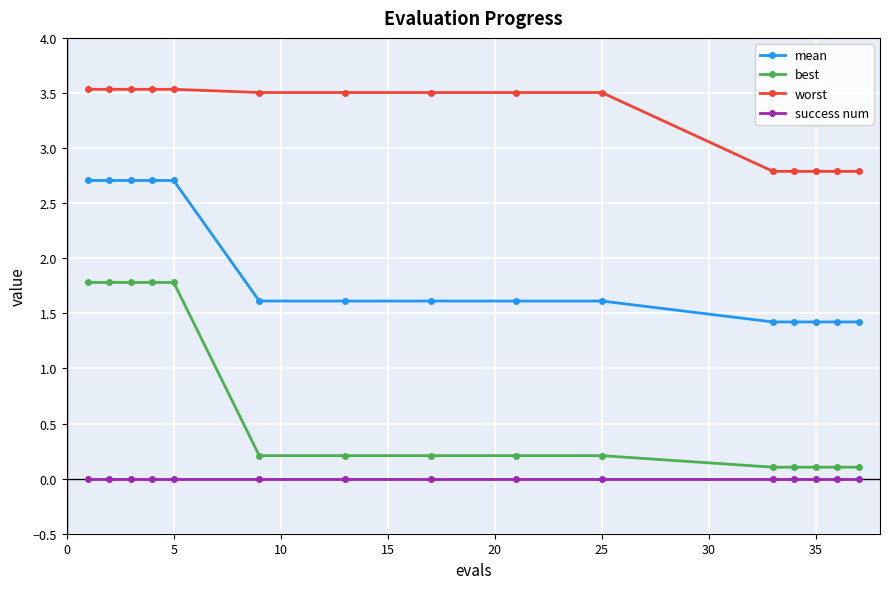

At how many categories does at least one series exceed 1?

15